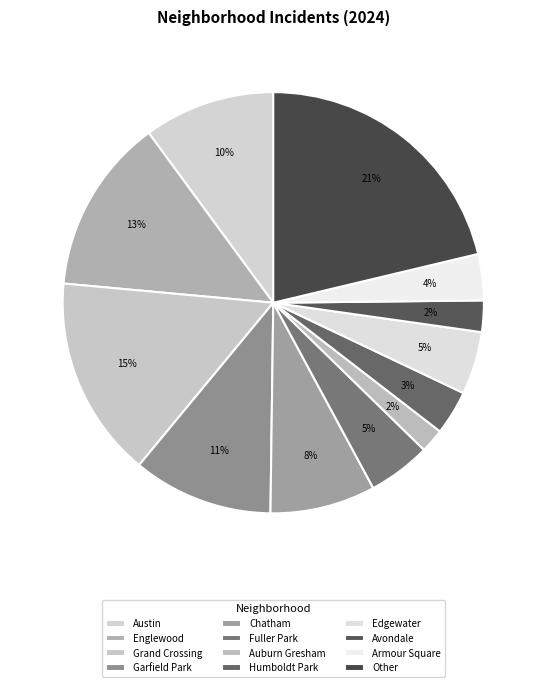

How many slices are in this pie chart?

12